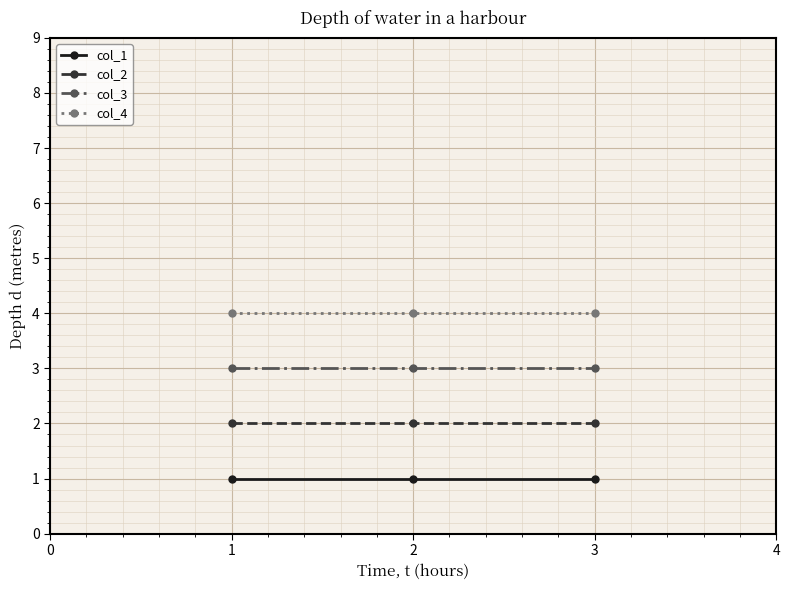

Does the chart have visible grid lines?

Yes